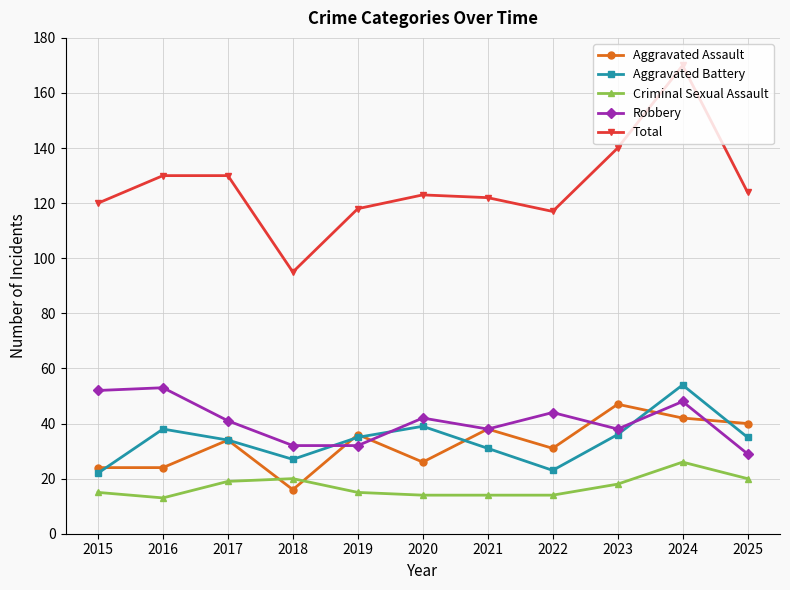

True or false: Robbery has more than 2 interior local peaks.

True